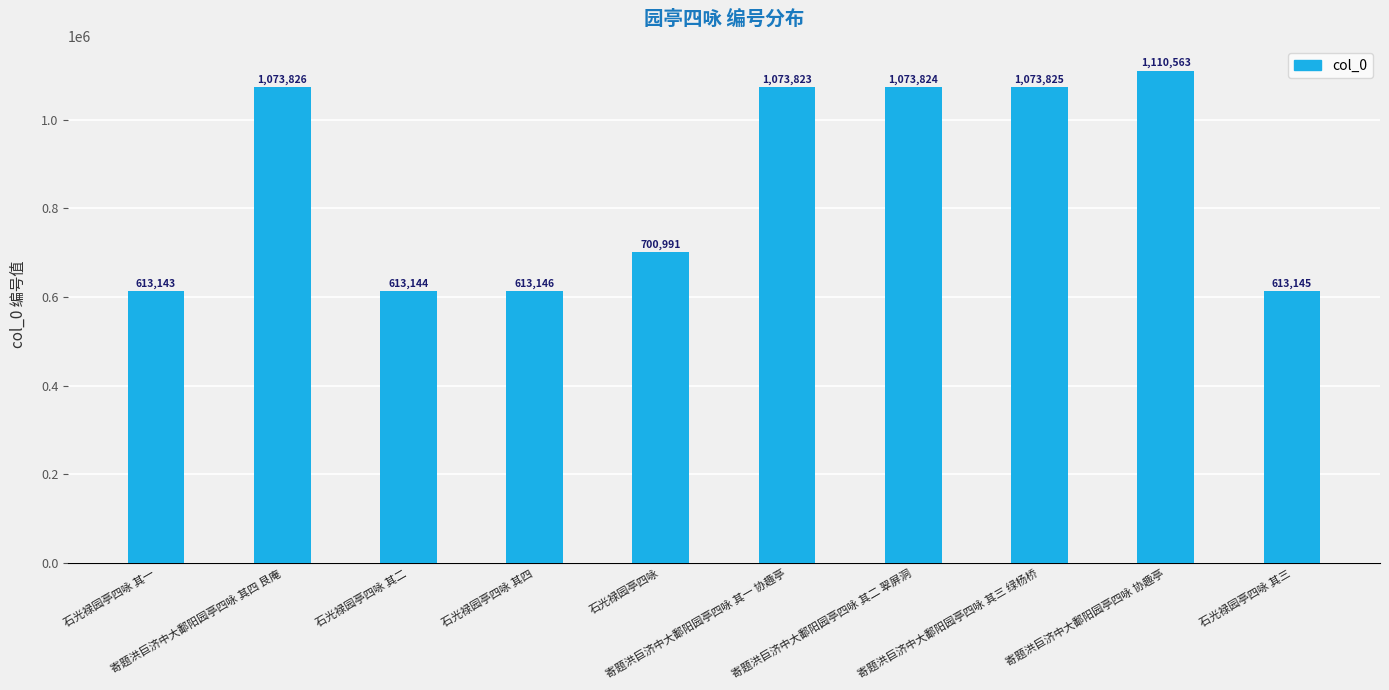

Where does the data first go above 1073823?

寄题洪巨济中大鄱阳园亭四咏 其四 艮庵